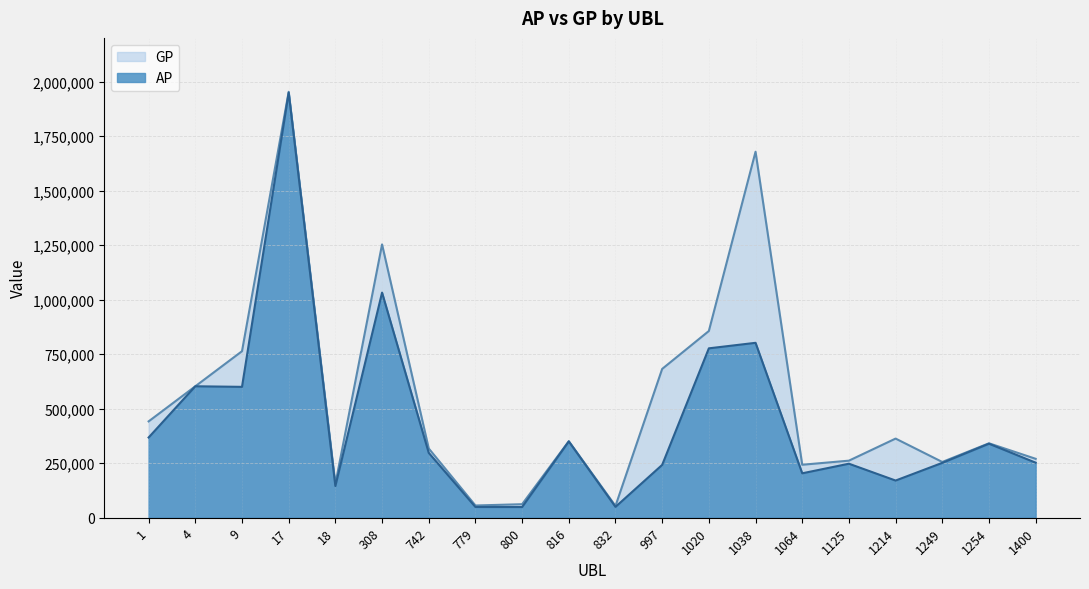

What is the lowest value of the GP series?

54073